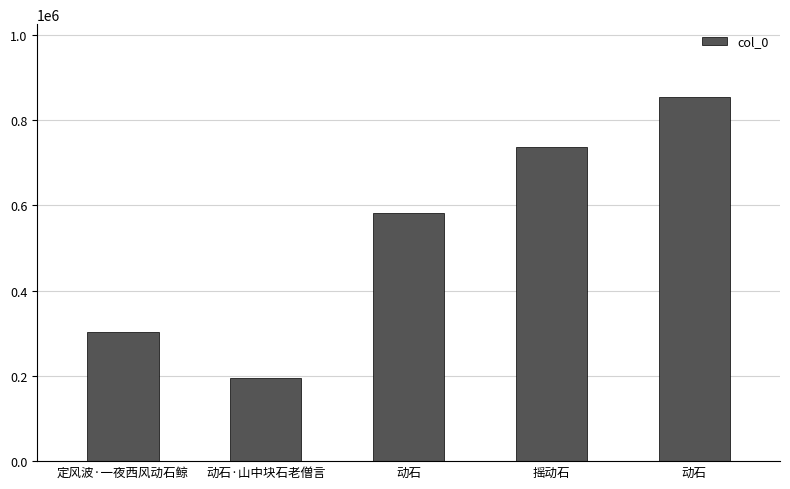

How many distinct data groups are displayed?

1